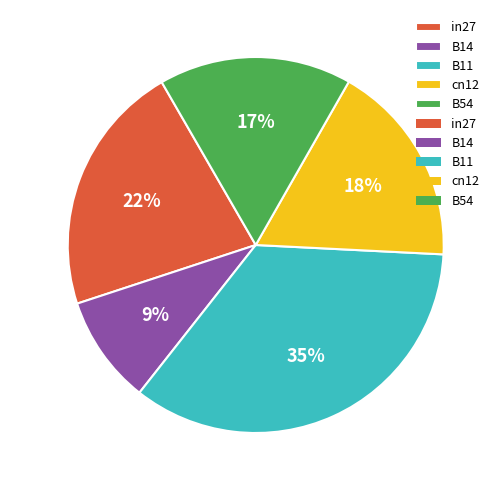

Between in27 and B11, which is larger?

B11